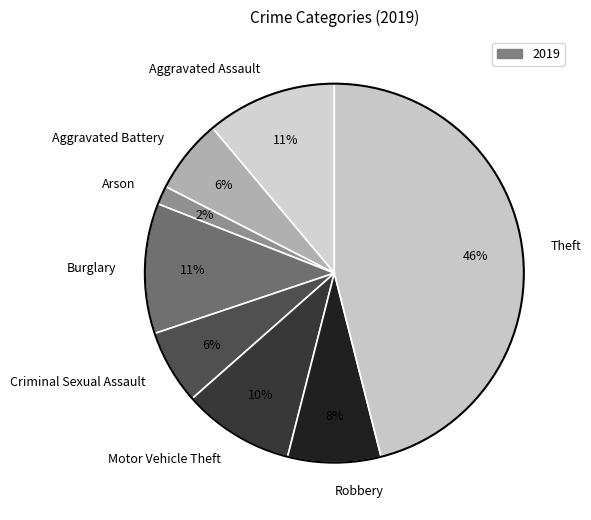

What is the ratio of the value at Motor Vehicle Theft to the value at Aggravated Assault?

0.9